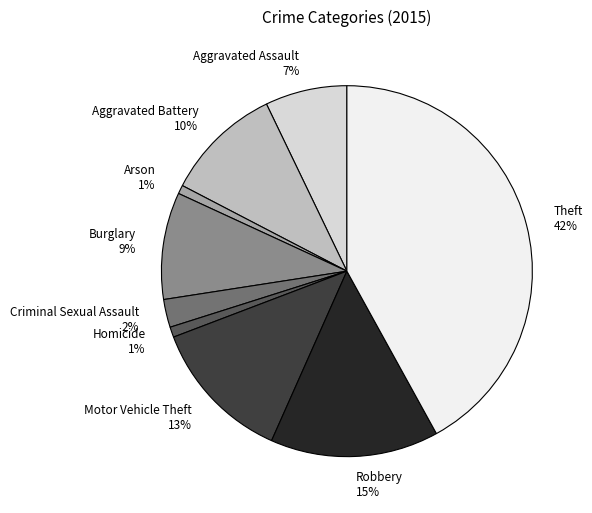

The Homicide slice represents 11% of the pie. True or false?

False